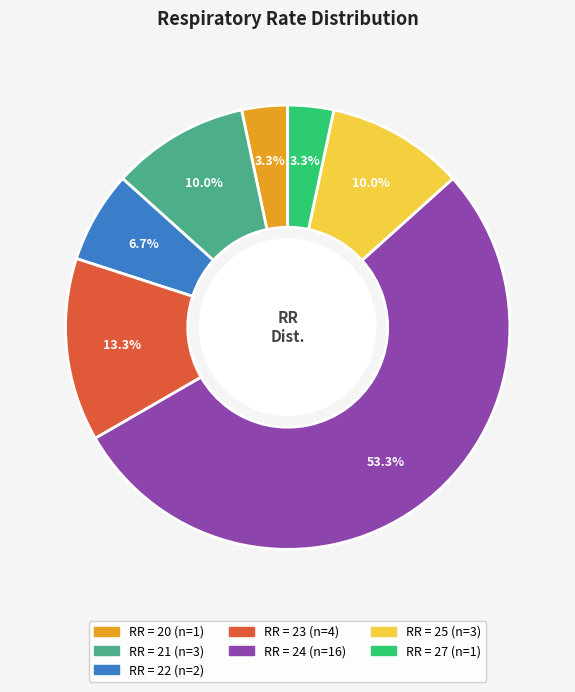

To the nearest percent, what is the difference between the largest and smallest slice percentages?

50%